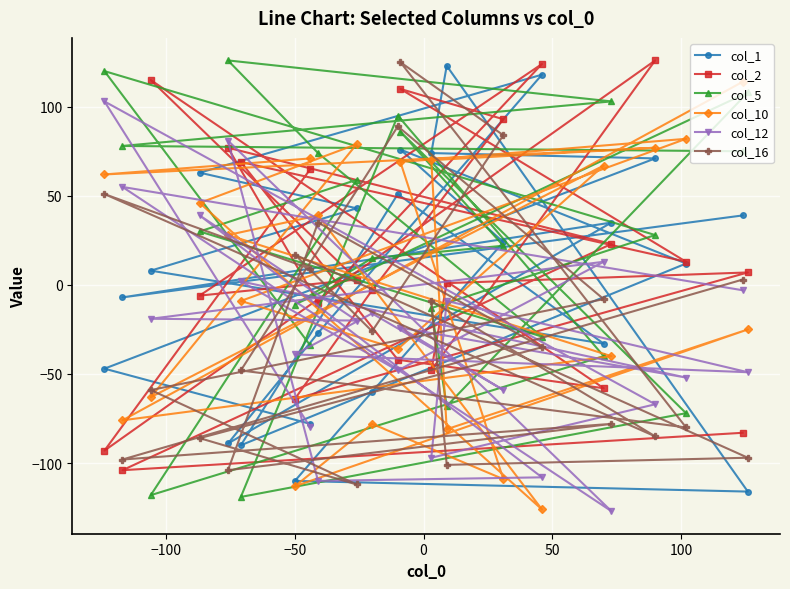

What is the value of the col_2 point at the 12th from the left?

-42